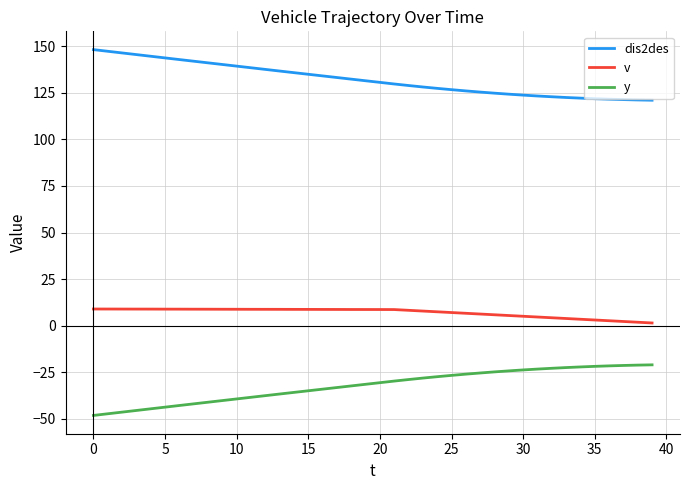

True or false: v and y intersect in this chart.

False